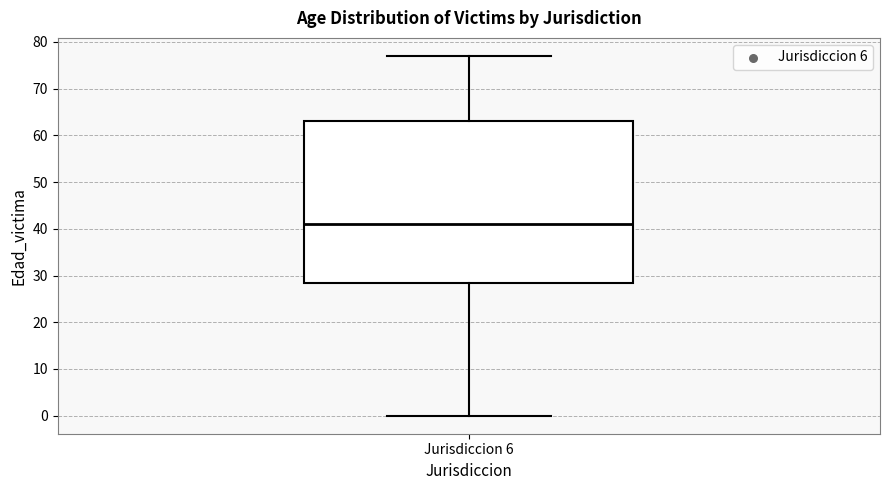

Where is the upper edge of the box for Jurisdiccion 6 on the y-axis? The values are not printed on the chart, so give them approximately, as read against the axis.

63